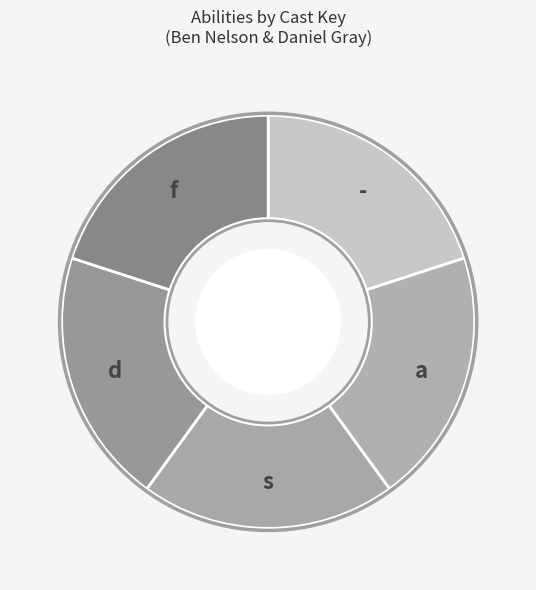

Count the number of slices in the pie.

5